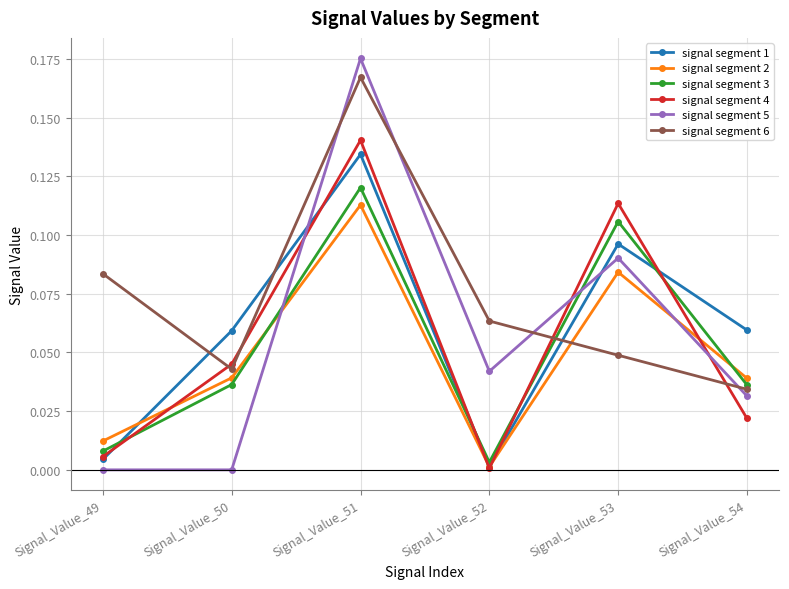

What is the total value across all series at Signal_Value_51?

0.8